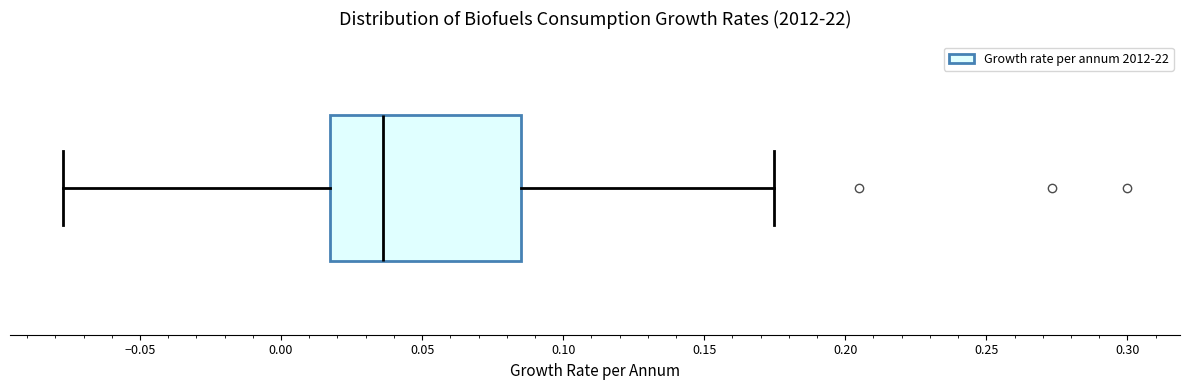

Read this box plot against the x-axis: the position of the median line, the range covered by the box, and the ends of both whiskers. The values are not printed on the chart, so give them approximately, as read against the axis.

median 0.035, box 0.020 to 0.085, whiskers -0.075 to 0.175